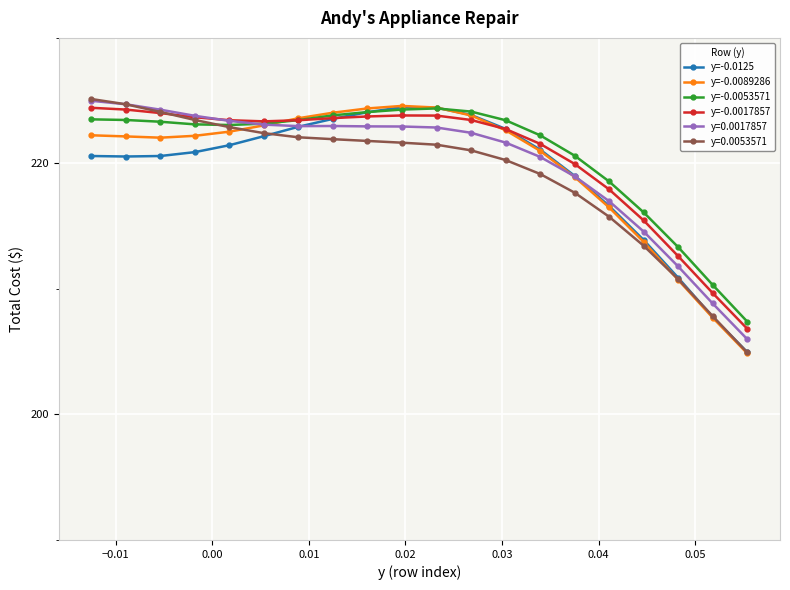

What is the value of the y=0.0017857 point at the 15th from the left?

219.0